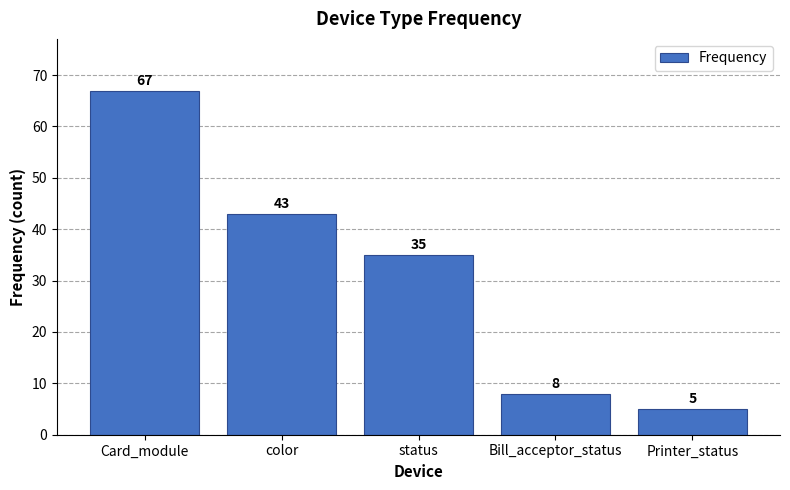

How many data points are less than 35?

2